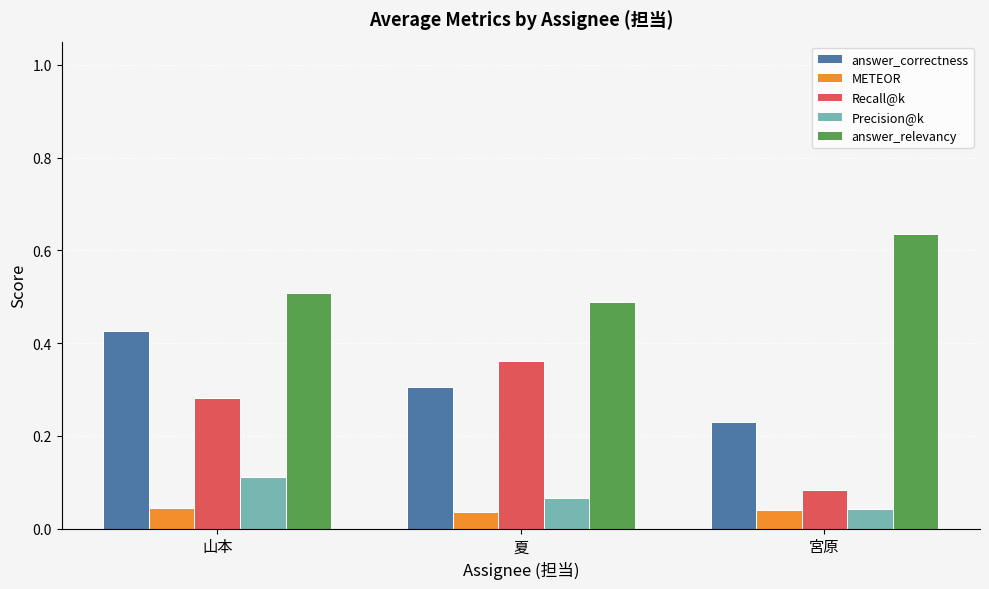

At how many categories does at least one series exceed 0?

3